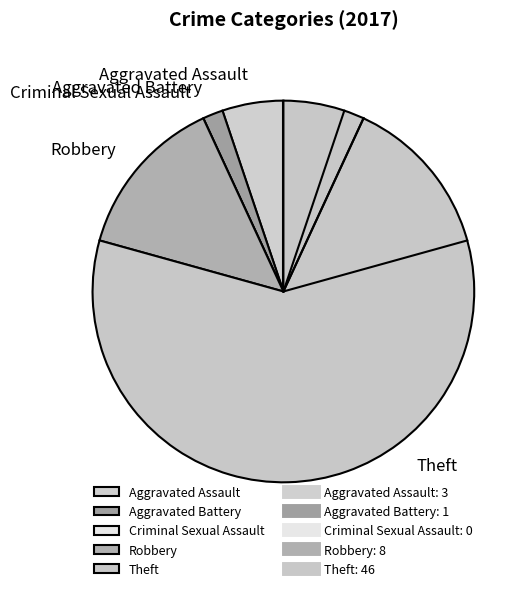

The Robbery slice represents 14% of the pie. True or false?

True